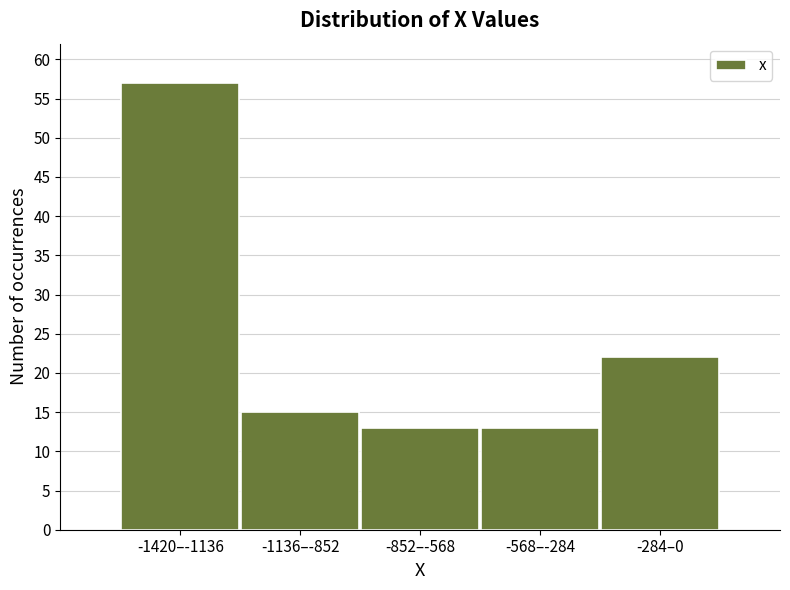

Reading right to left, list all the values displayed in this chart.

-284–0=22	-568–-284=13	-852–-568=13	-1136–-852=15	-1420–-1136=57